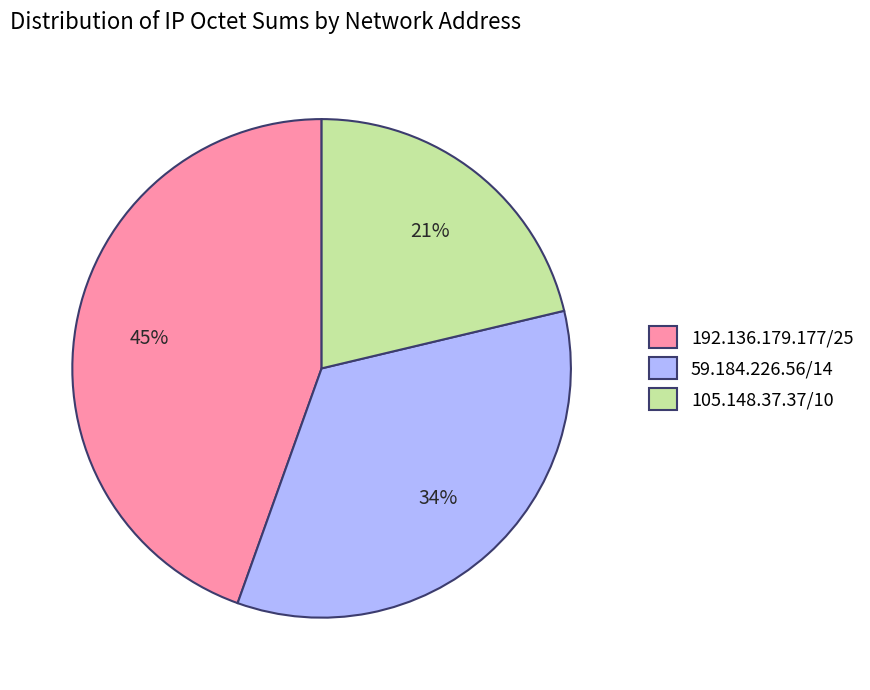

Is there any slice that represents more than half of the pie?

No